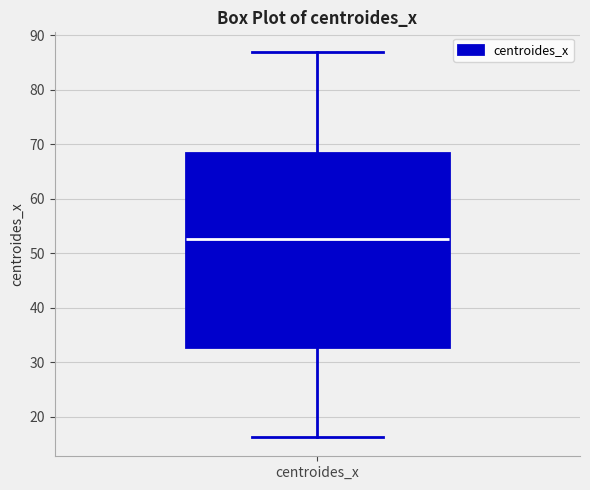

Transcribe this box plot: give where the median line is, the range the box spans, and where the two whiskers end, as read against the y-axis. The values are not printed on the chart, so give them approximately, as read against the axis.

median 53, box 33 to 68, whiskers 16 to 87